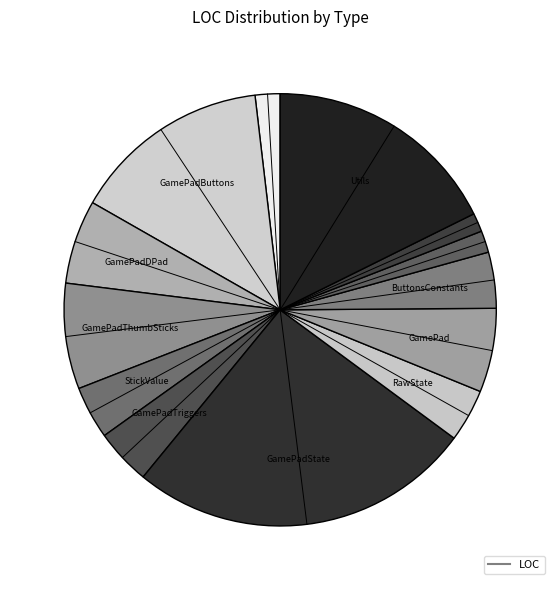

Count the number of slices in the pie.

13